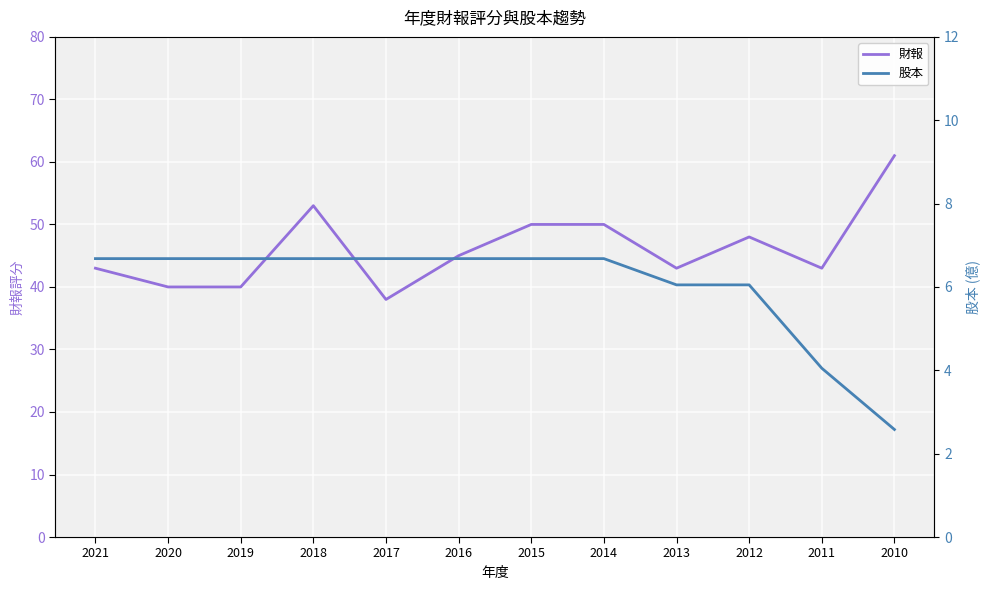

List the labels in order of 財報 value, smallest first.

2017, 2020, 2019, 2021, 2013, 2011, 2016, 2012, 2015, 2014, 2018, 2010